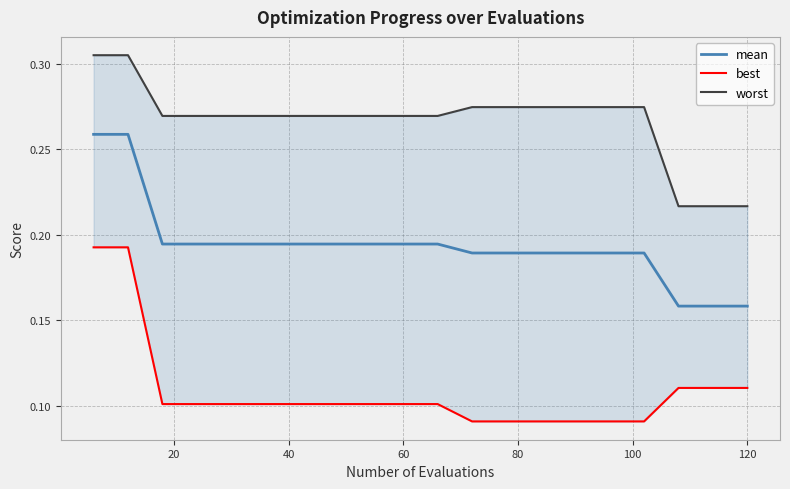

Is this an area chart (filled region under the line)?

No